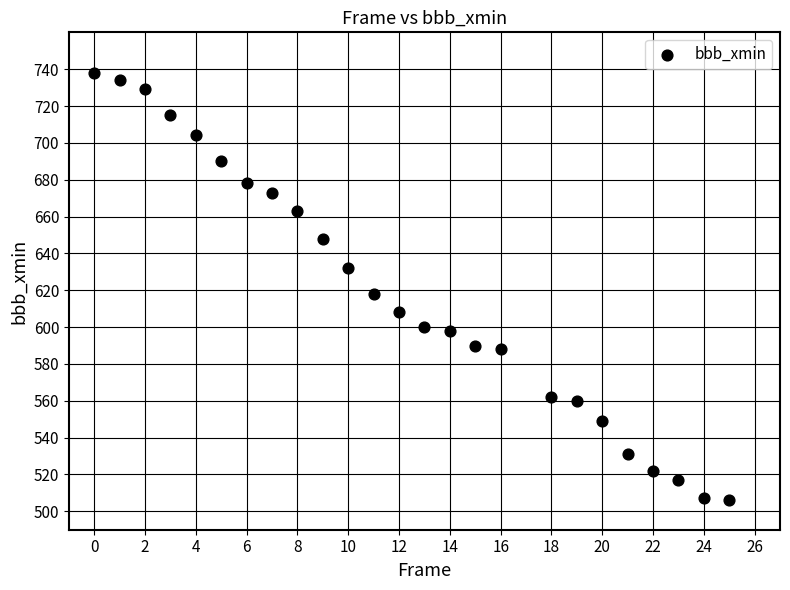

What Y value in the scatter plot is closest to 622?

618